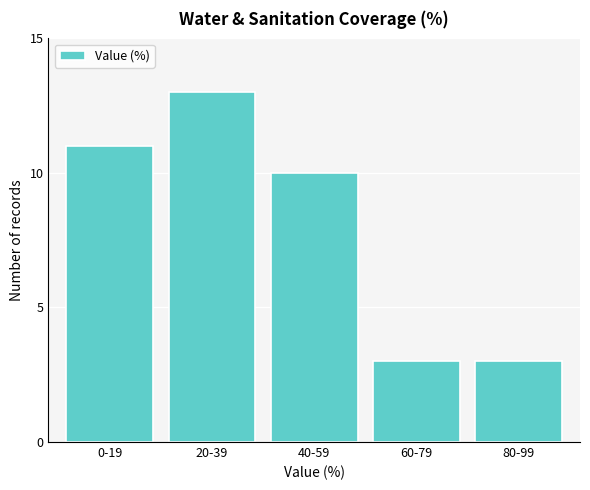

Reading right to left, list all the values displayed in this chart.

80-99=3	60-79=3	40-59=10	20-39=13	0-19=11